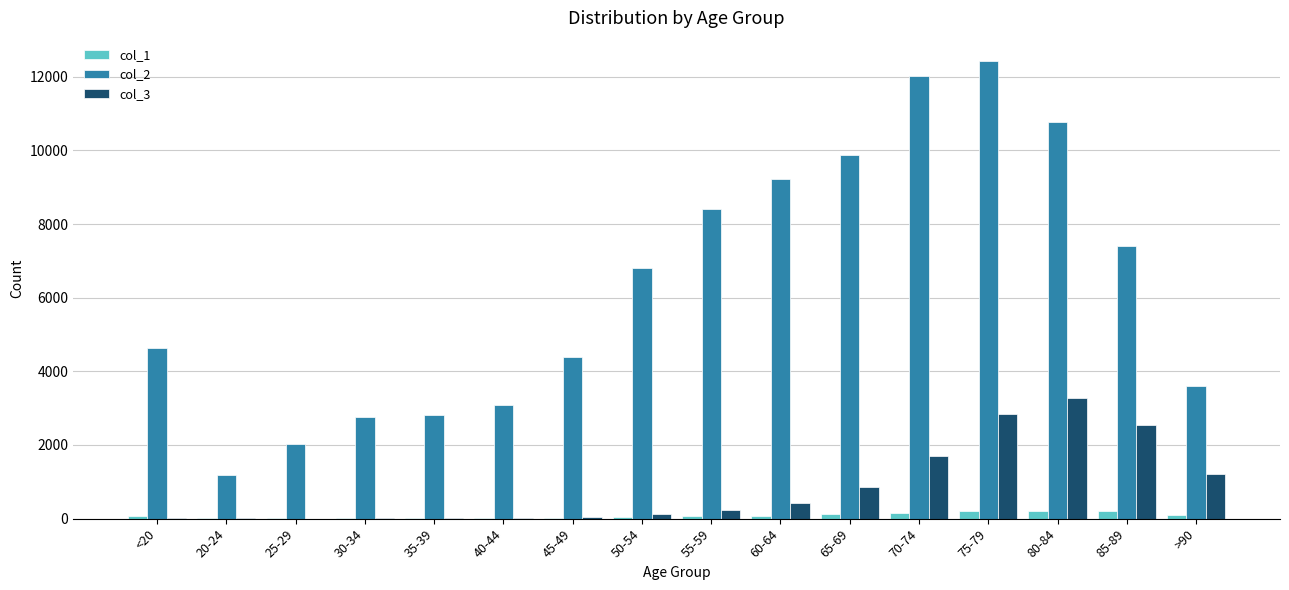

What is the difference between the col_2 values at 45-49 and 40-44?

1318